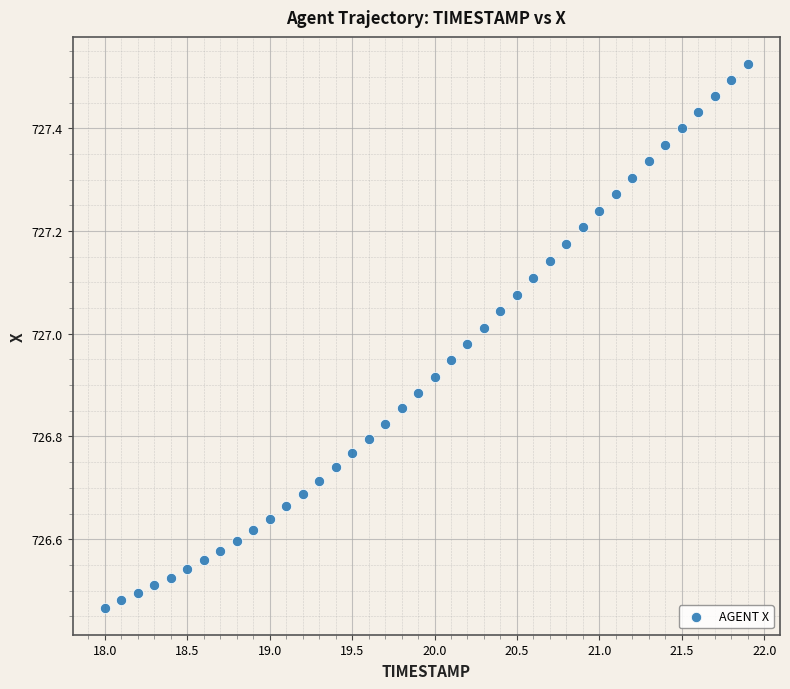

What is the range of X values (max minus min)?

3.9